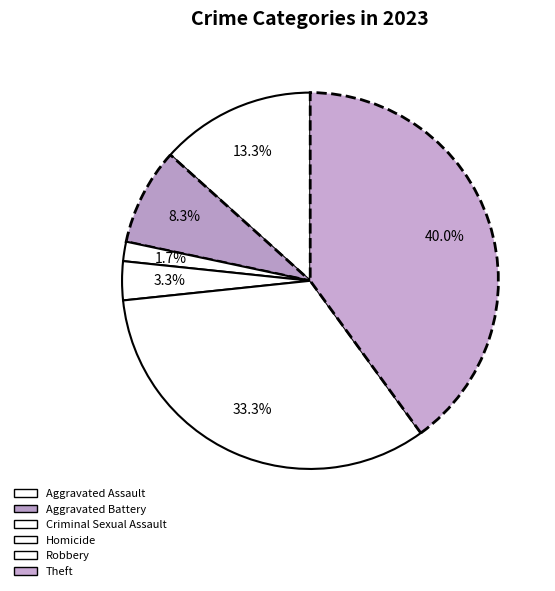

The Robbery slice represents 41% of the pie. True or false?

False